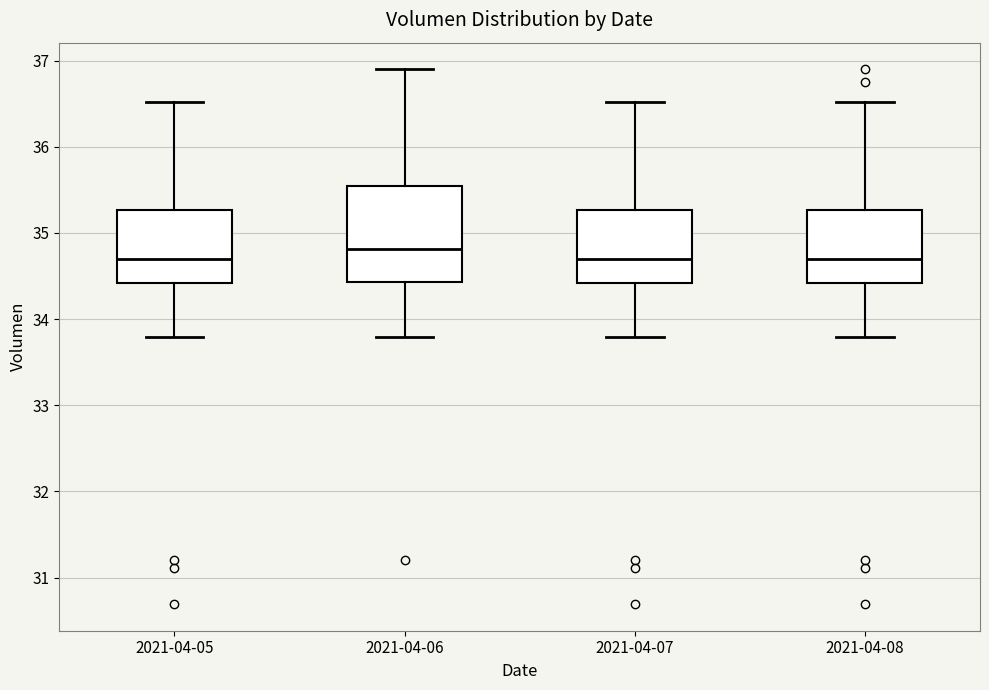

Which box is the tallest, from its lower edge to its upper edge?

2021-04-06